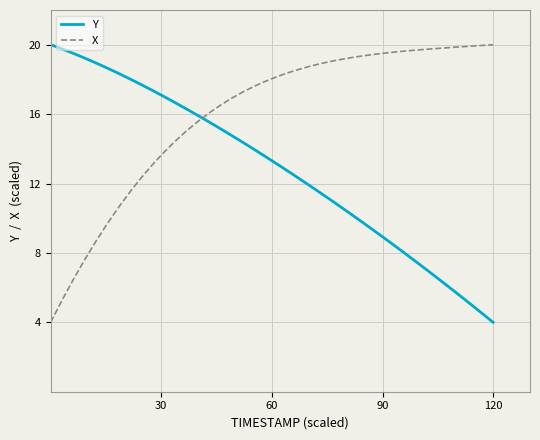

At how many categories does at least one series exceed 10?

40